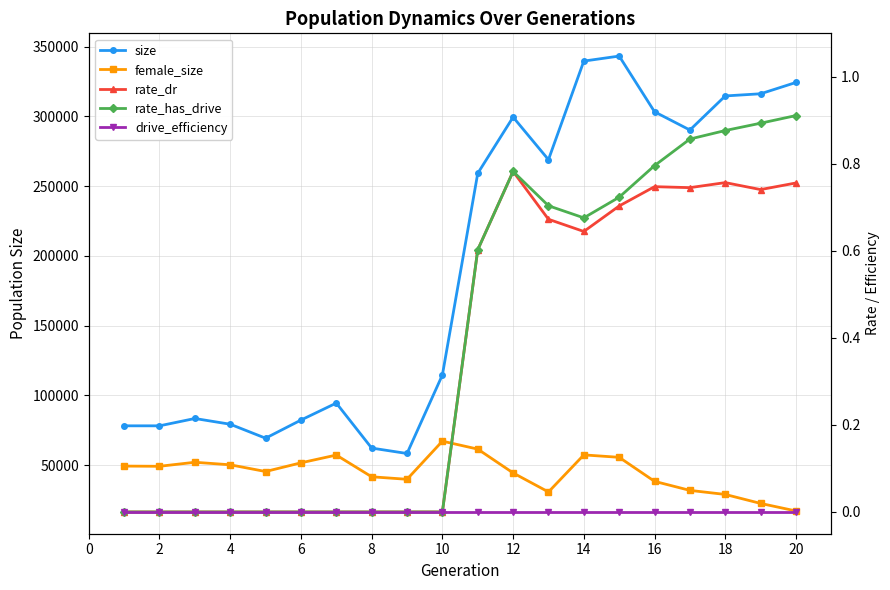

Which has a higher value, 14 or 20?

14